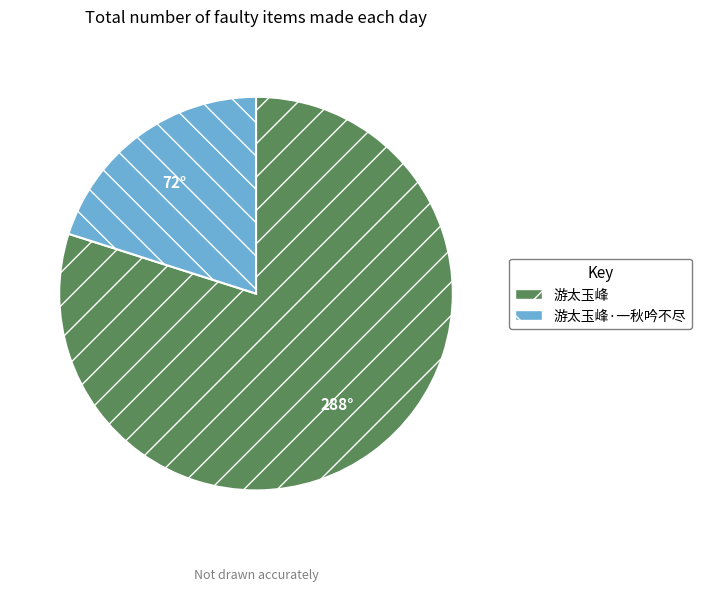

The 游太玉峰·一秋吟不尽 slice represents 20% of the pie. True or false?

True